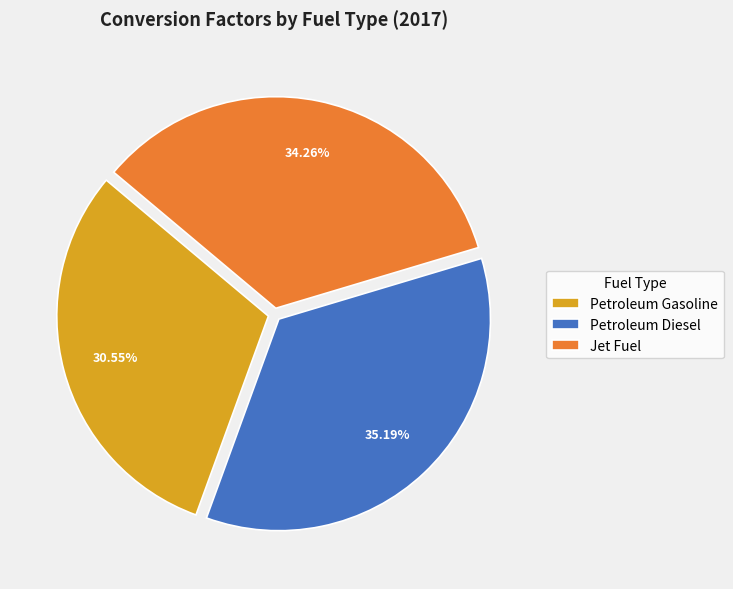

Does Petroleum Gasoline account for over 50% of the chart?

No